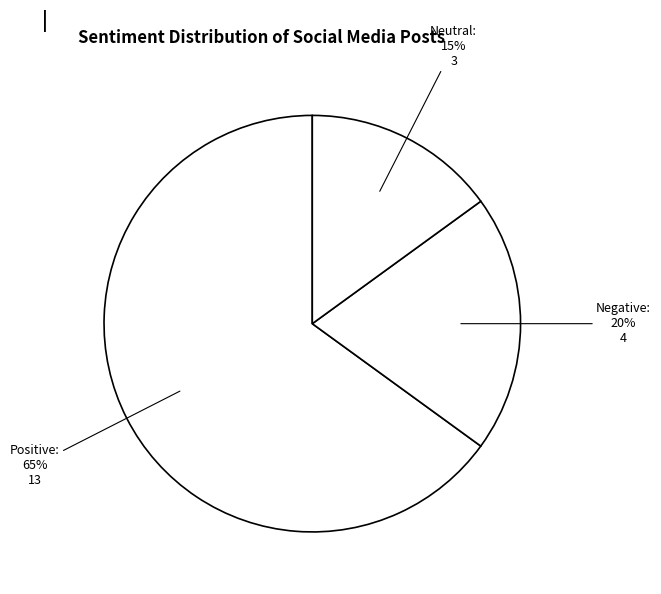

To the nearest percent, what is the difference between the largest and smallest slice percentages?

50%